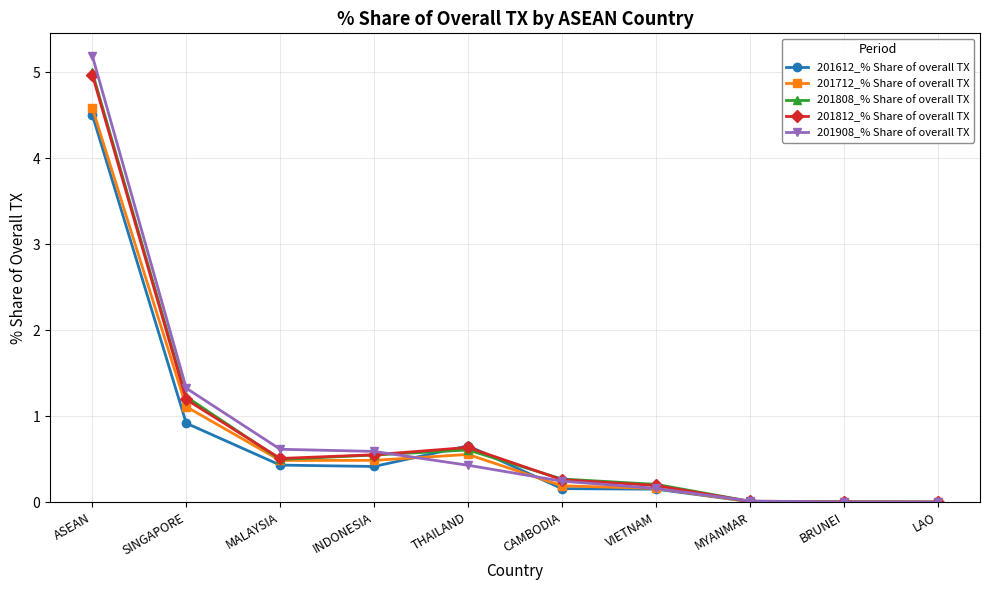

Is this an area chart (filled region under the line)?

No